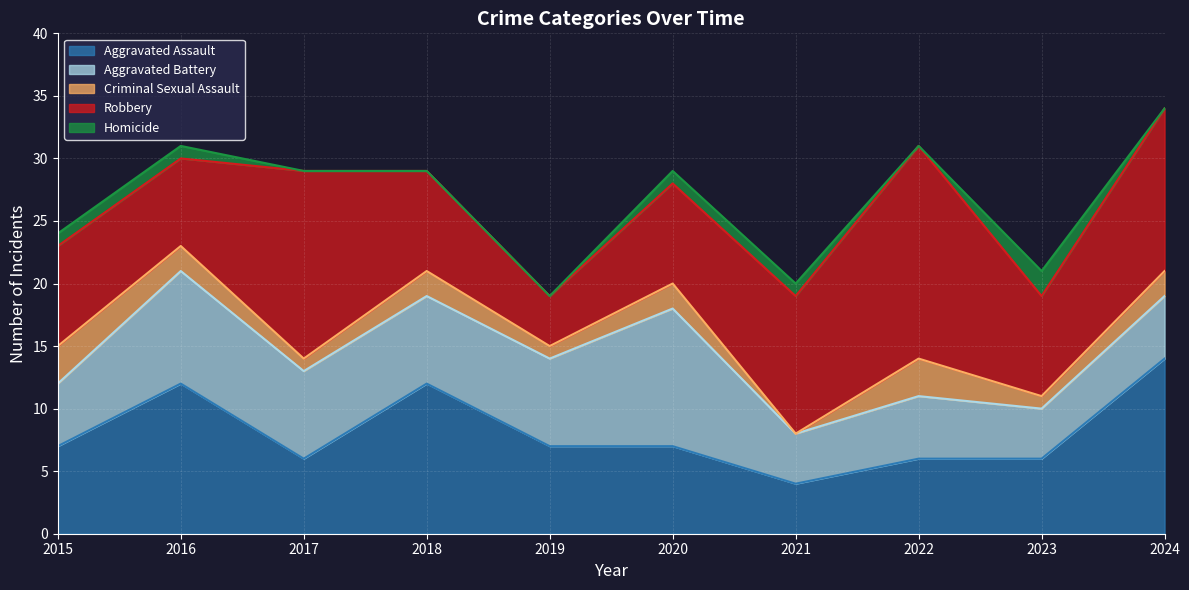

Reading left to right, transcribe all the data shown in this chart.

Aggravated Assault: 2015=7	2016=12	2017=6	2018=12	2019=7	2020=7	2021=4	2022=6	2023=6	2024=14
Aggravated Battery: 2015=5	2016=9	2017=7	2018=7	2019=7	2020=11	2021=4	2022=5	2023=4	2024=5
Criminal Sexual Assault: 2015=3	2016=2	2017=1	2018=2	2019=1	2020=2	2021=0	2022=3	2023=1	2024=2
Robbery: 2015=8	2016=7	2017=15	2018=8	2019=4	2020=8	2021=11	2022=17	2023=8	2024=13
Homicide: 2015=1	2016=1	2017=0	2018=0	2019=0	2020=1	2021=1	2022=0	2023=2	2024=0